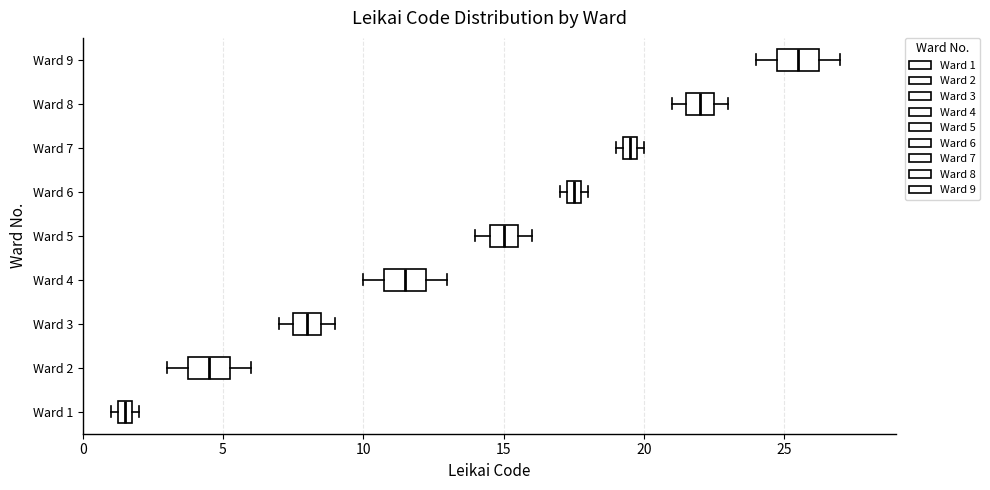

Where does the median line of the box for Ward 2 sit on the x-axis? The values are not printed on the chart, so give them approximately, as read against the axis.

4.5